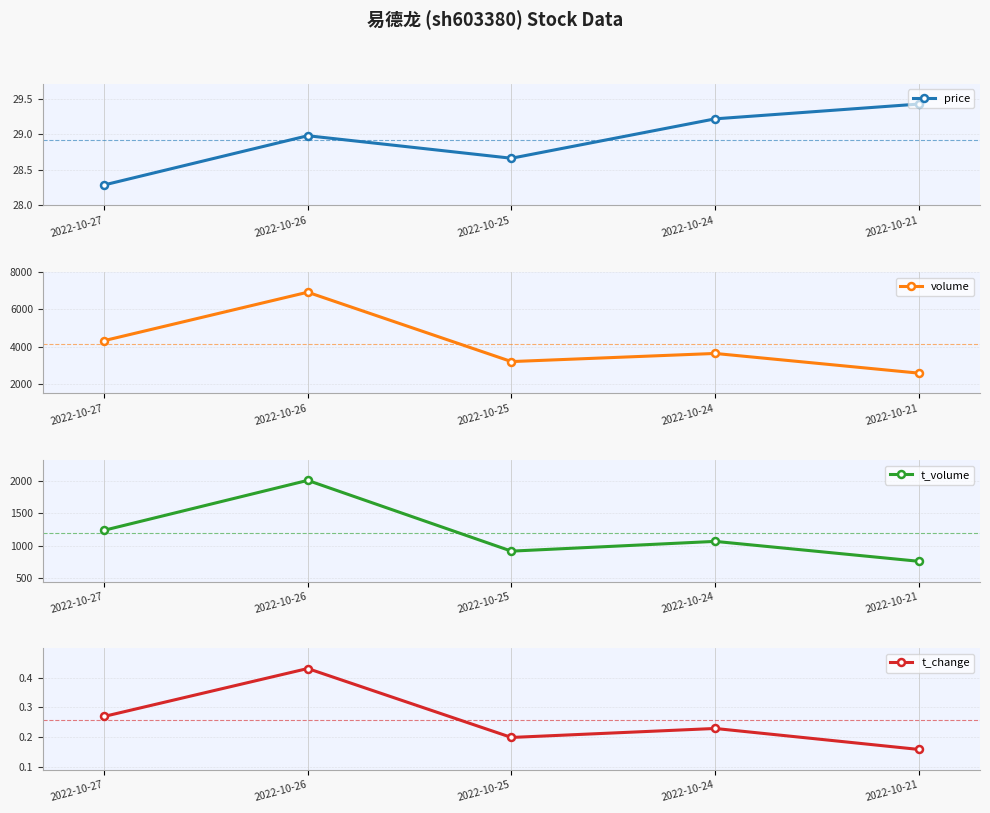

True or false: t_volume has more than 1 points higher than both neighbors.

True